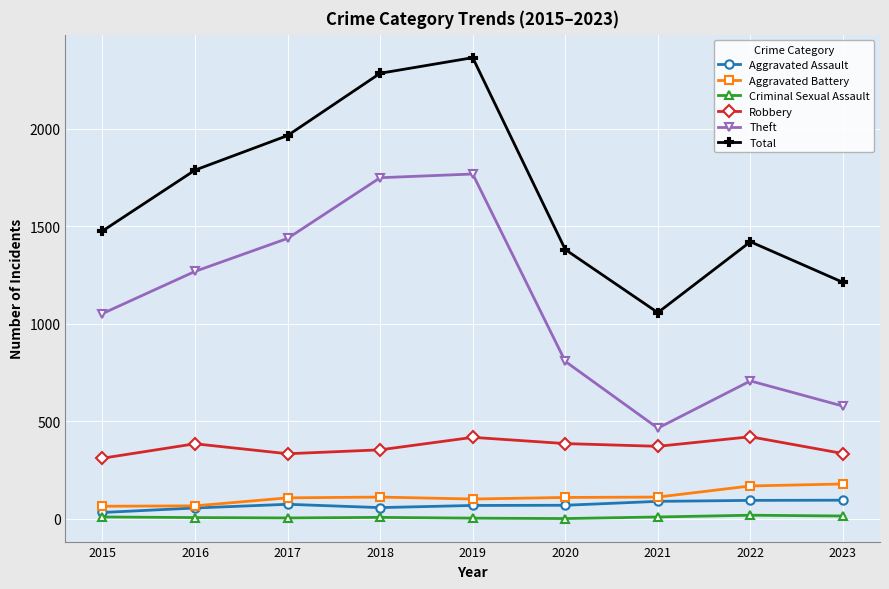

True or false: Aggravated Assault and Total intersect in this chart.

False